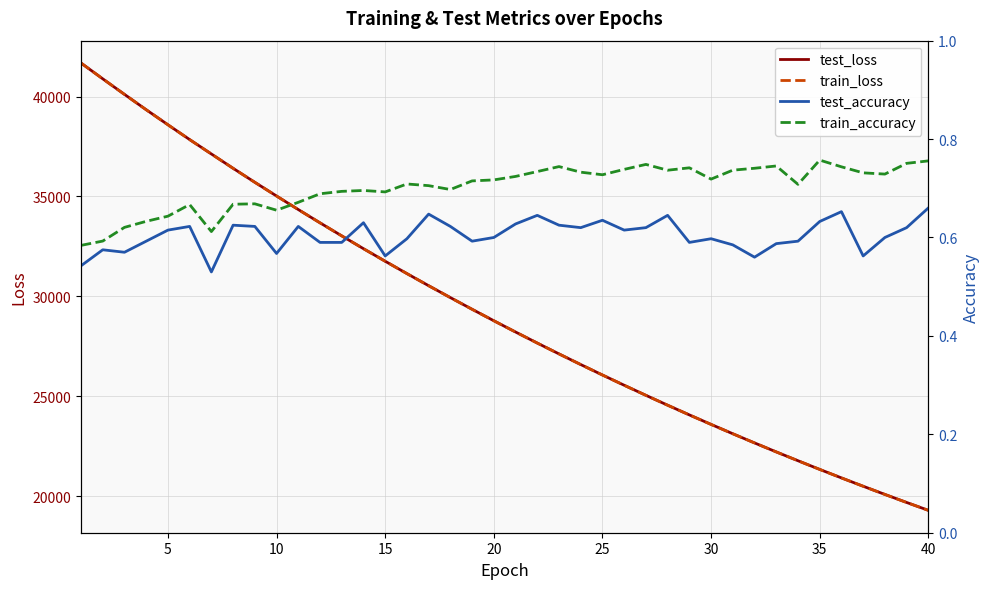

Which series has the largest range (max minus min)?

train_loss